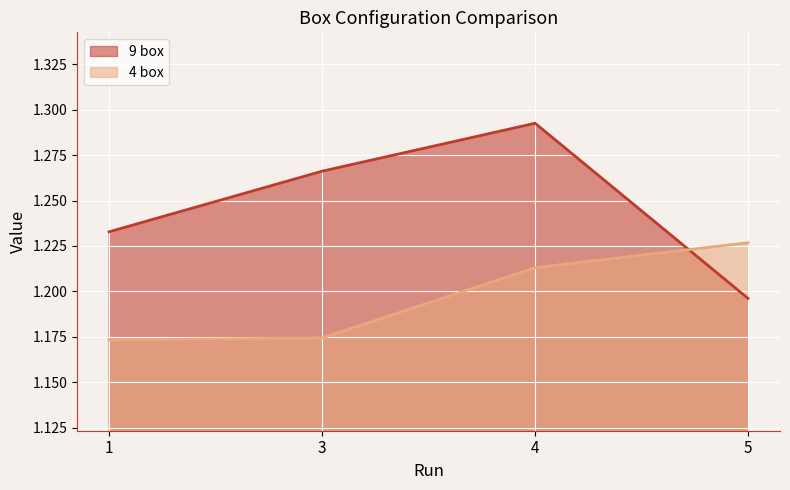

Which series has the largest range (max minus min)?

9 box